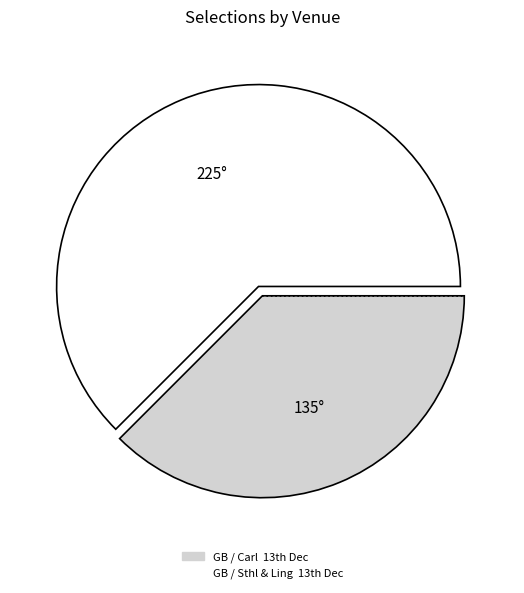

Rank the categories by value from highest to lowest.

GB / Sthl & Ling 13th Dec, GB / Carl 13th Dec